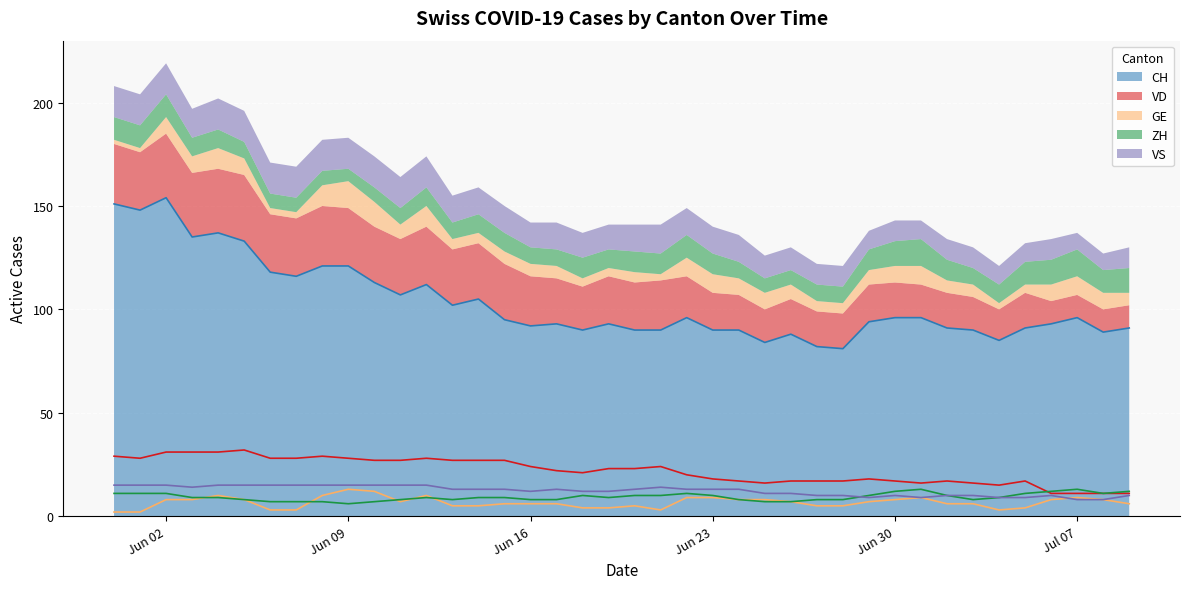

The value of CH at Jun 02 is 154. True or false?

True